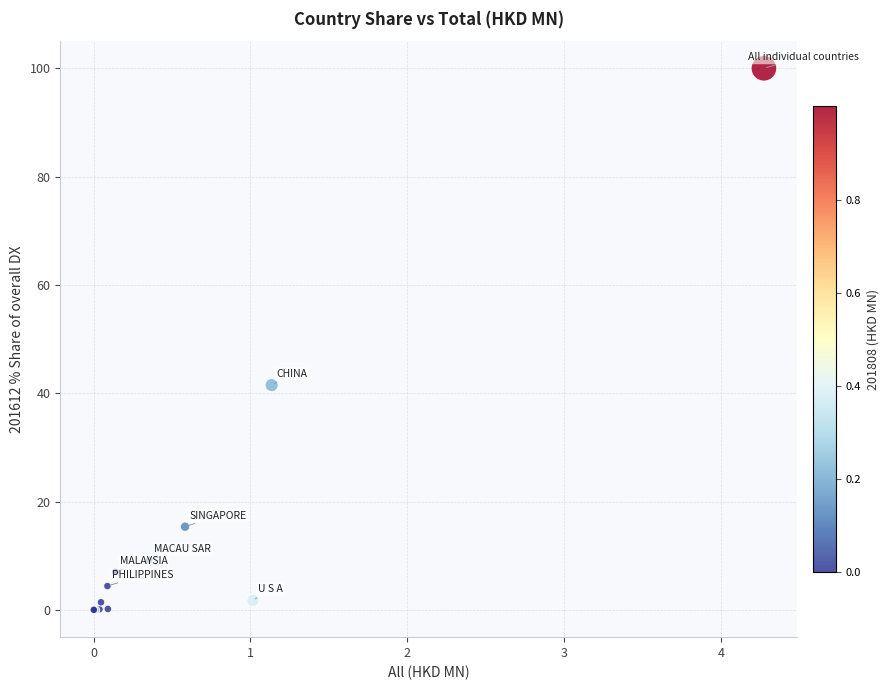

What Y value in the scatter plot is closest to 50?

41.5